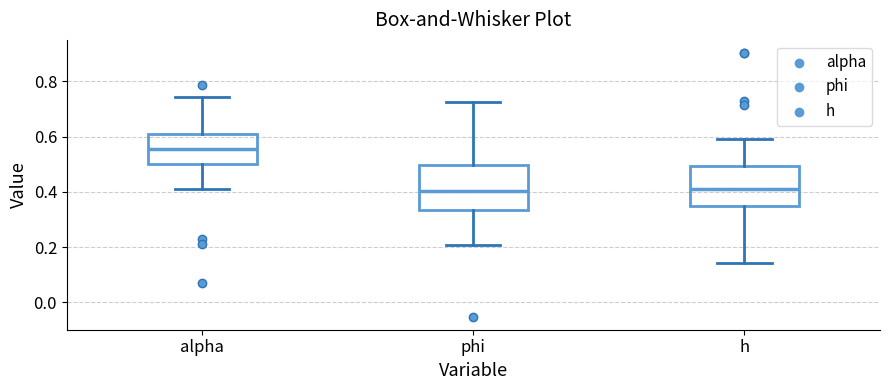

Reading left to right, transcribe this box plot: for each box, give where its median line is, the range the box spans, and where its two whiskers end, as read against the y-axis. The values are not printed on the chart, so give them approximately, as read against the axis.

alpha: median 0.56, box 0.50 to 0.62, whiskers 0.40 to 0.74
phi: median 0.40, box 0.34 to 0.50, whiskers 0.20 to 0.72
h: median 0.40, box 0.34 to 0.50, whiskers 0.14 to 0.60